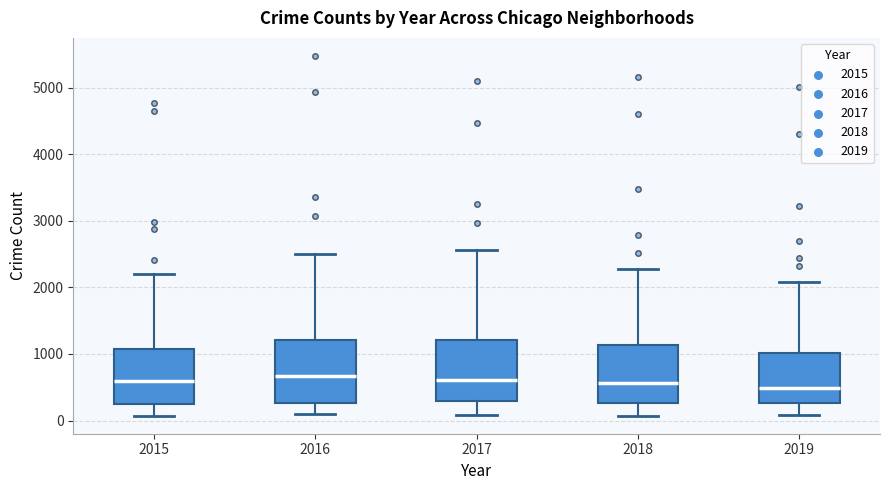

Where is the lower edge of the box at x = 2016 on the y-axis? The values are not printed on the chart, so give them approximately, as read against the axis.

300